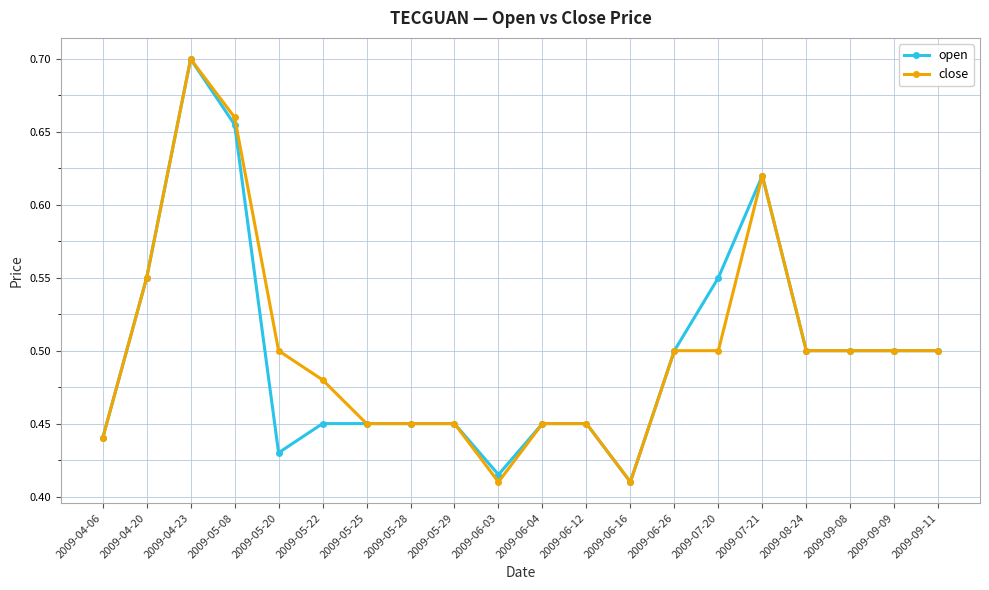

True or false: open has more than 0 points higher than both neighbors.

True